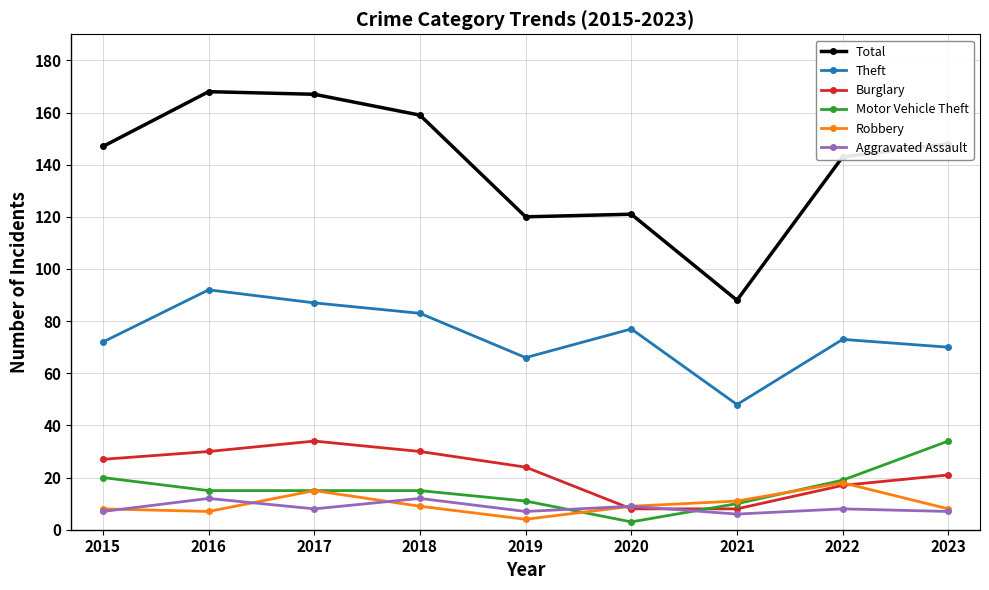

Count the number of categories in the chart.

9